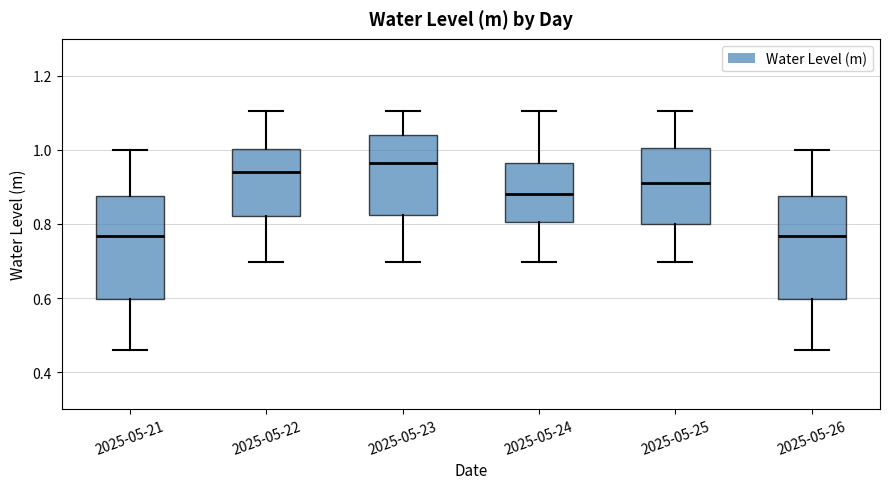

Where does the lower whisker of the box for 2025-05-24 end on the y-axis? The values are not printed on the chart, so give them approximately, as read against the axis.

0.70